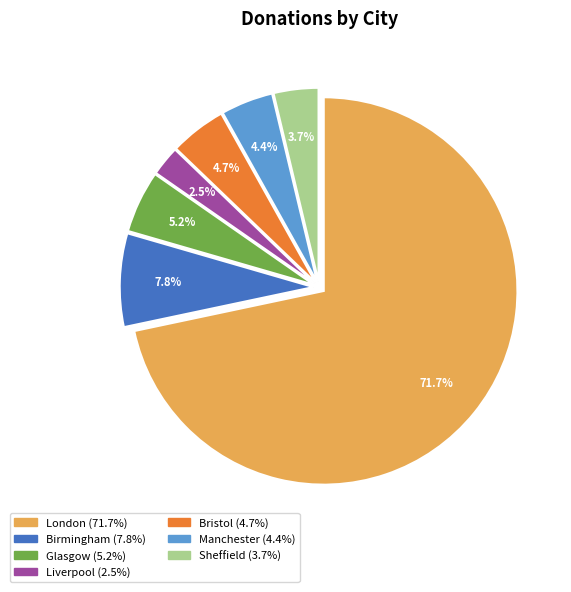

Do Sheffield and Birmingham together represent more than half of the pie?

No